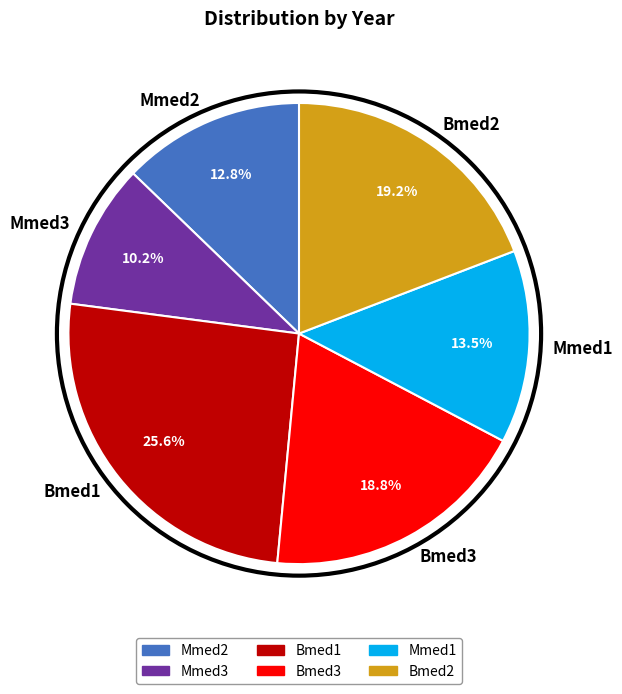

The Bmed1 slice represents 26% of the pie. True or false?

True